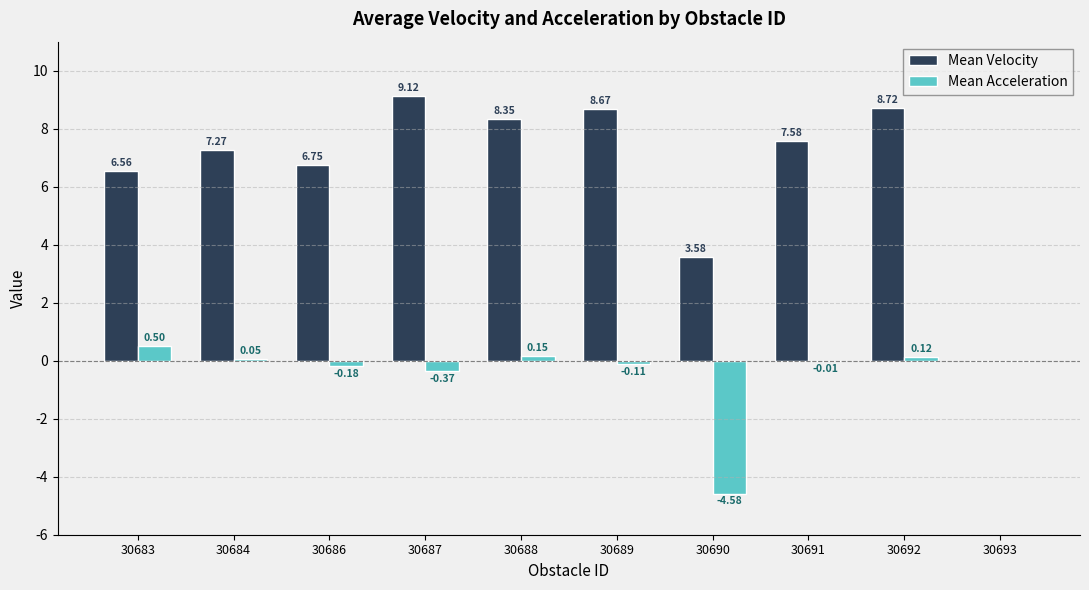

Which series changed the most between 30689 and 30690?

Mean Velocity